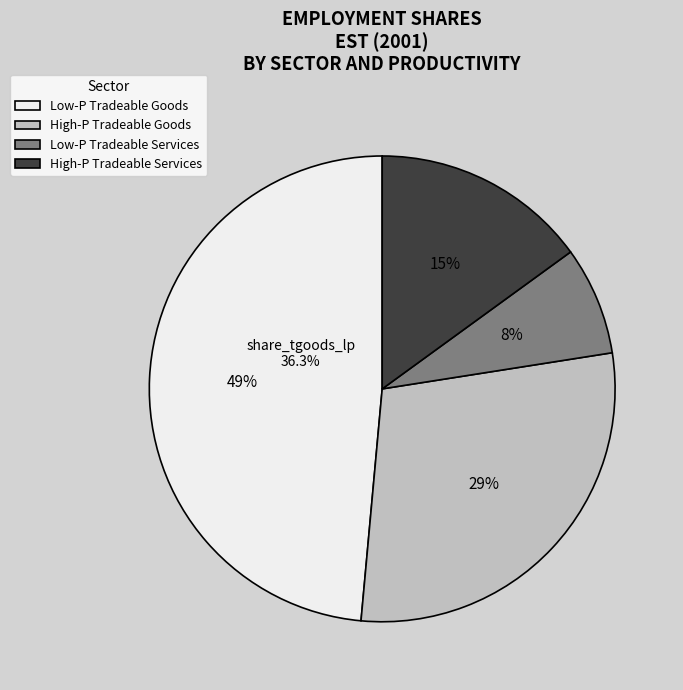

What portion of the pie excludes share_tserv_hp?

85.0%